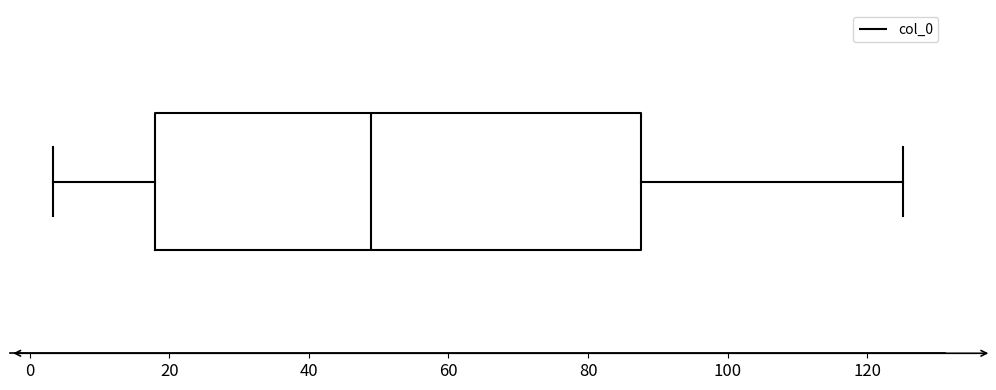

Where is the left edge of the box on the x-axis? The values are not printed on the chart, so give them approximately, as read against the axis.

18